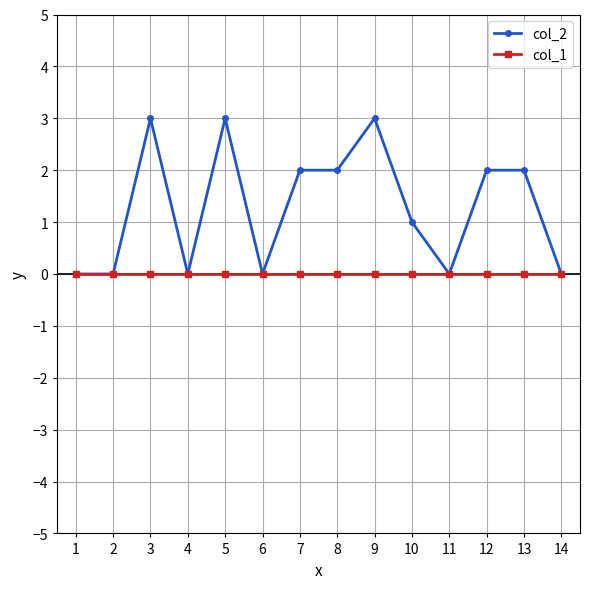

Rank the series at 8 from lowest to highest value.

col_1, col_2